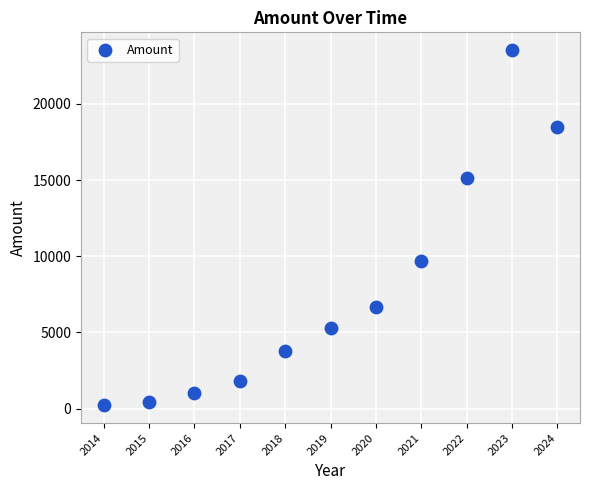

What is the average Y value?

7820